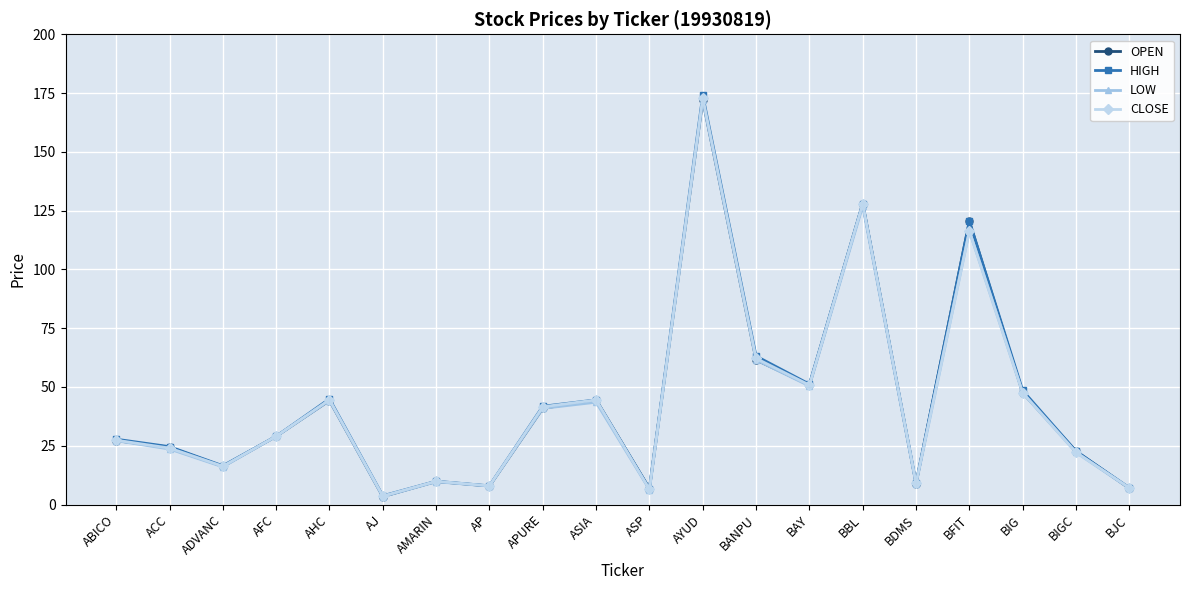

What is the difference between the highest and lowest values at BIG?

1.0